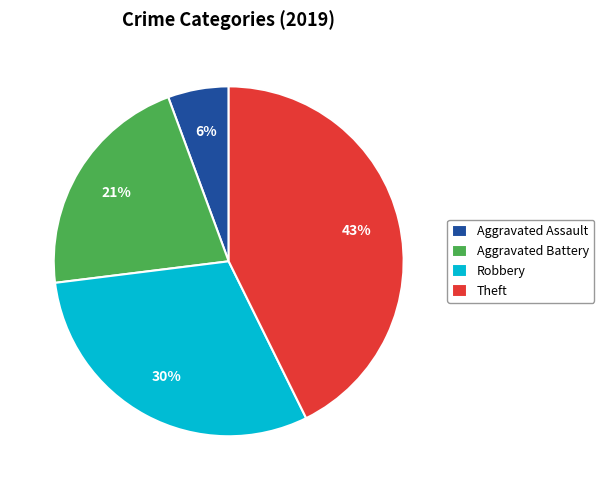

Is Robbery the majority of the pie?

No